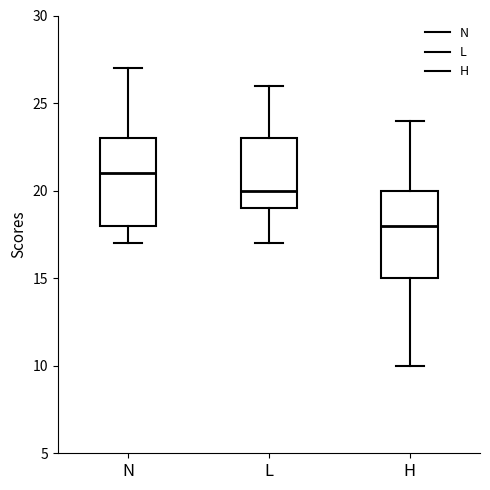

Reading left to right, read every box against the y-axis: the position of its median line, the range the box covers, and the ends of its whiskers. The values are not printed on the chart, so give them approximately, as read against the axis.

N: median 21, box 18 to 23, whiskers 17 to 27
L: median 20, box 19 to 23, whiskers 17 to 26
H: median 18, box 15 to 20, whiskers 10 to 24